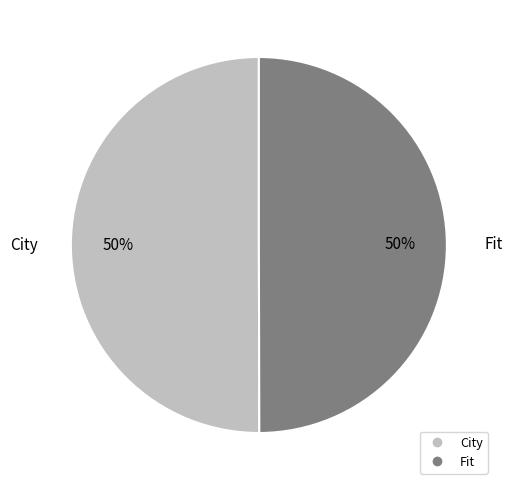

What is the ratio of the value at Fit to the value at City?

1.0